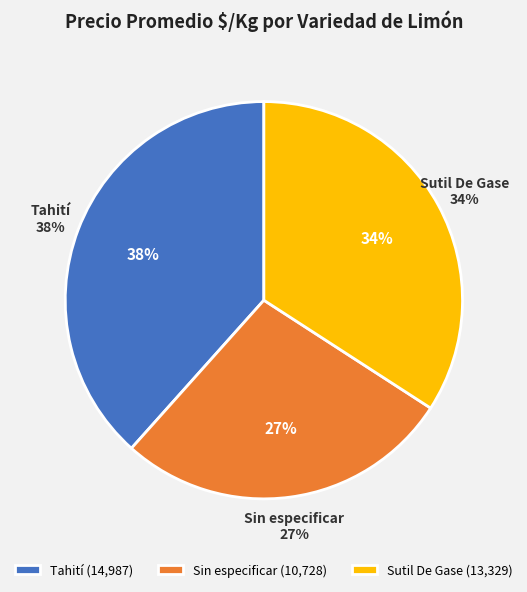

Does any single category account for the majority?

No